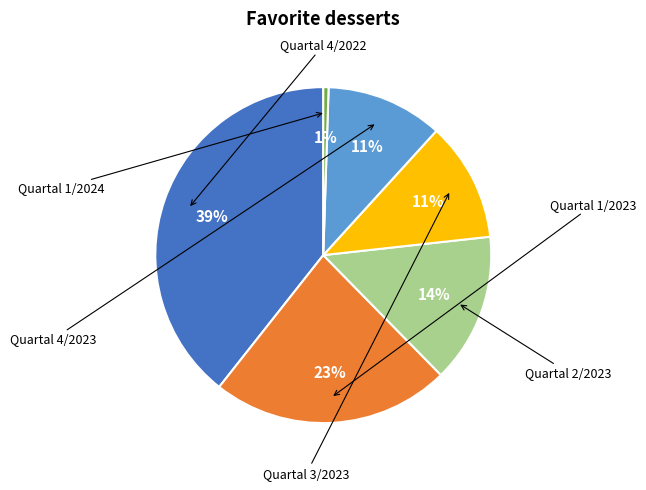

To the nearest percent, what is the average slice percentage?

17%